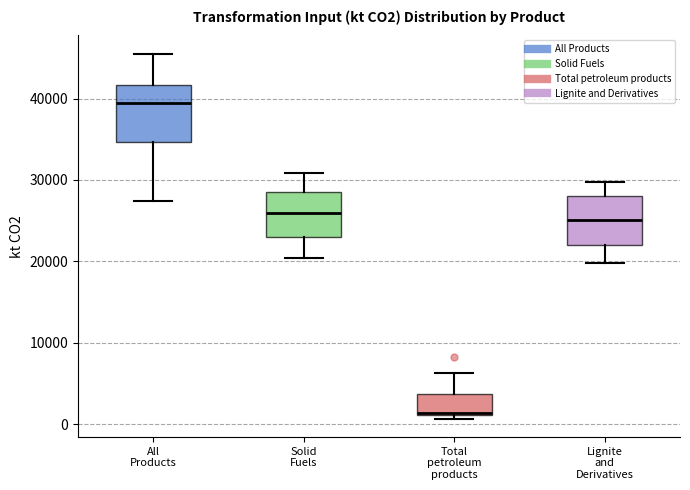

Which box has the lowest median line?

Total petroleum products